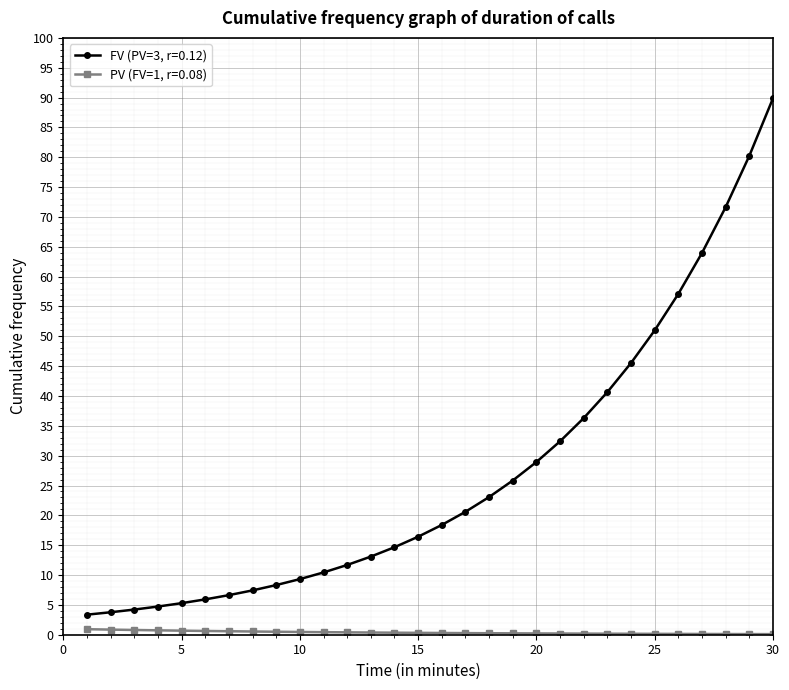

Which series has the widest spread of values?

FV (PV=3, r=0.12)